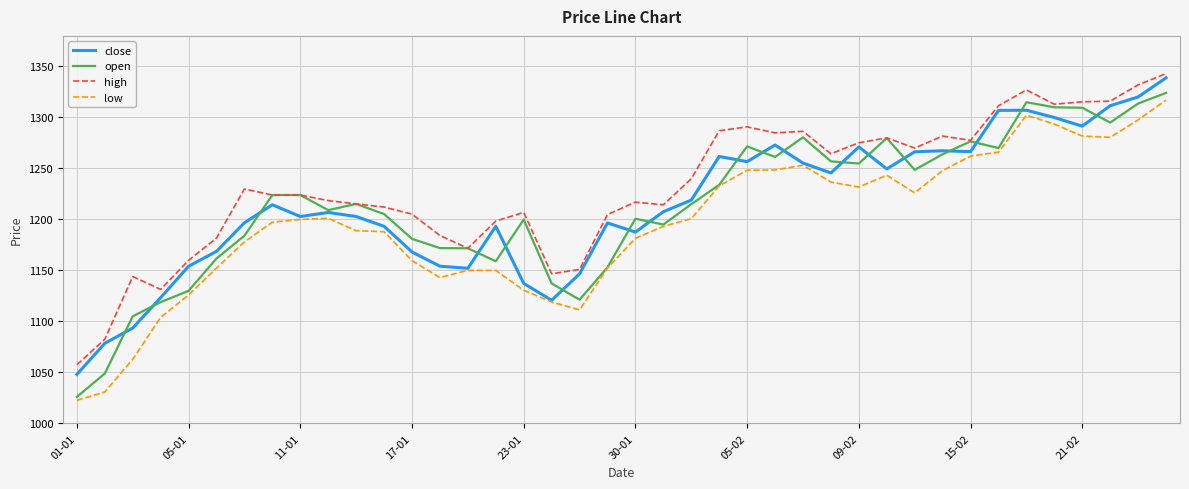

At how many categories does at least one series exceed 1092?

38